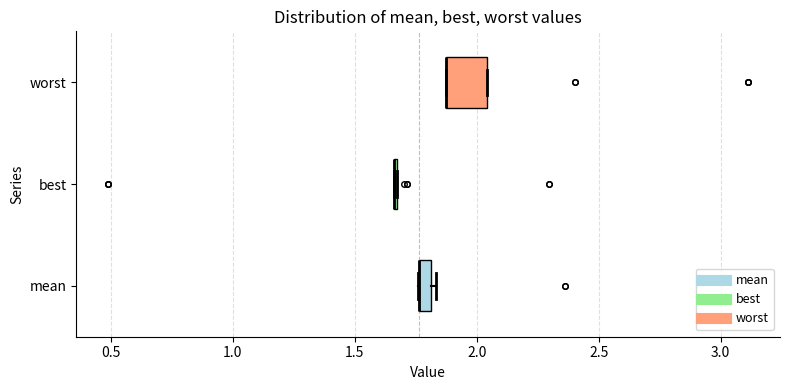

Comparing the boxes themselves (not the whiskers), which one is the widest?

worst